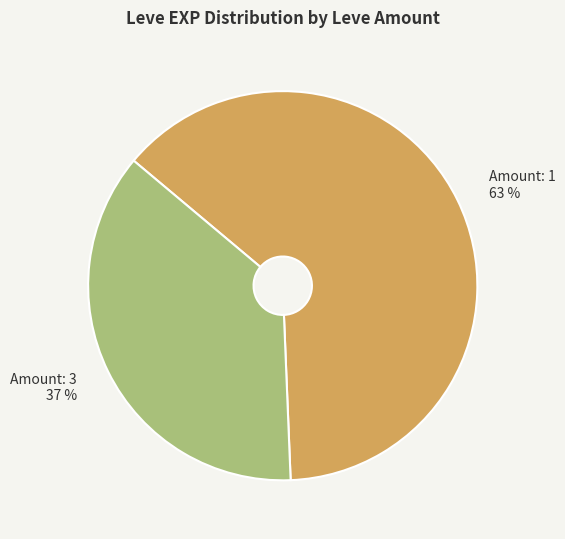

Approximately how many times larger is the value at Amount: 3 compared to Amount: 1?

0.6